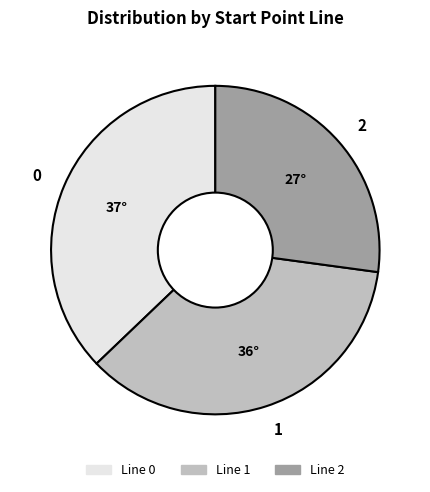

The 2 slice represents 19% of the pie. True or false?

False